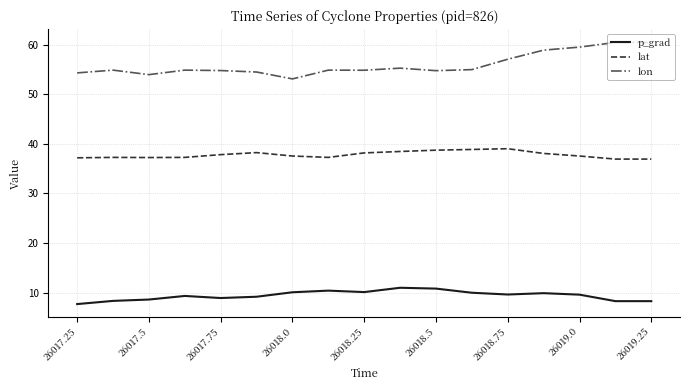

What is the difference between the maximum and minimum values in the lon series?

7.4